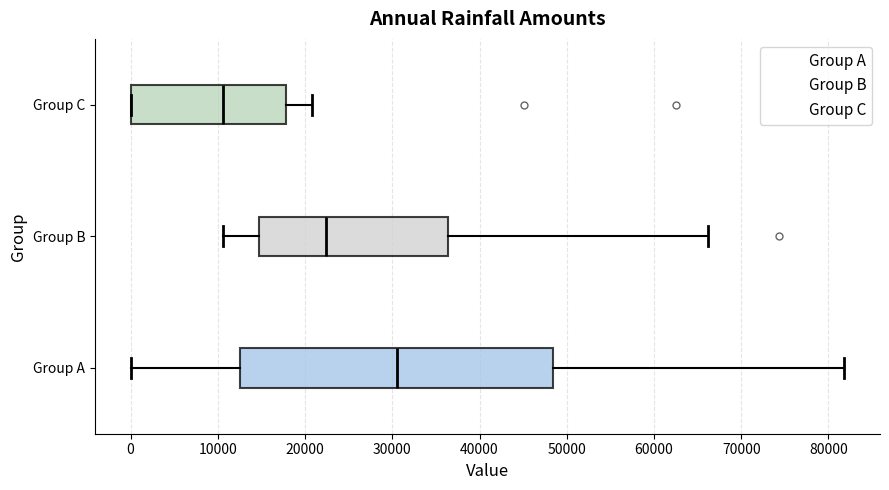

Reading bottom to top, transcribe this box plot: for each box, give where its median line is, the range the box spans, and where its two whiskers end, as read against the x-axis. The values are not printed on the chart, so give them approximately, as read against the axis.

Group A: median 31000, box 13000 to 48000, whiskers 0 to 82000
Group B: median 22000, box 15000 to 36000, whiskers 11000 to 66000
Group C: median 11000, box 0 to 18000, whiskers 0 to 21000